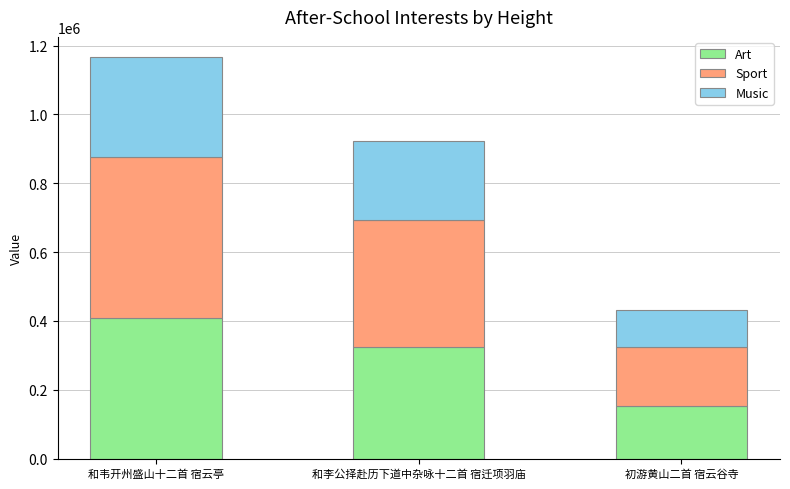

Rank the categories by Art value from highest to lowest.

和韦开州盛山十二首 宿云亭, 和李公择赴历下道中杂咏十二首 宿迁项羽庙, 初游黄山二首 宿云谷寺